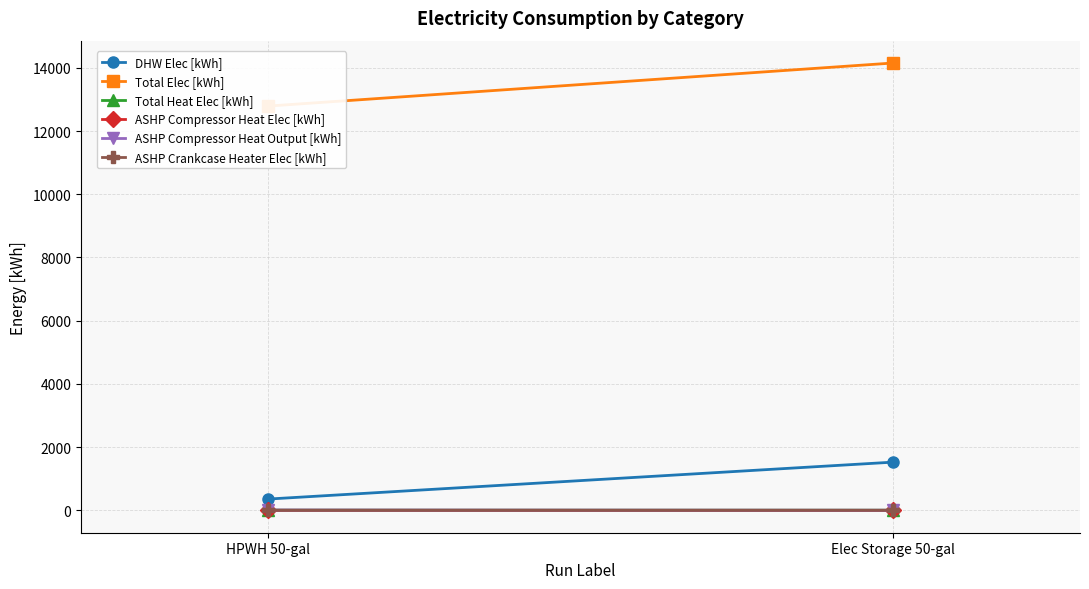

Which series changed the most between HPWH 50-gal and Elec Storage 50-gal?

Total Elec [kWh]